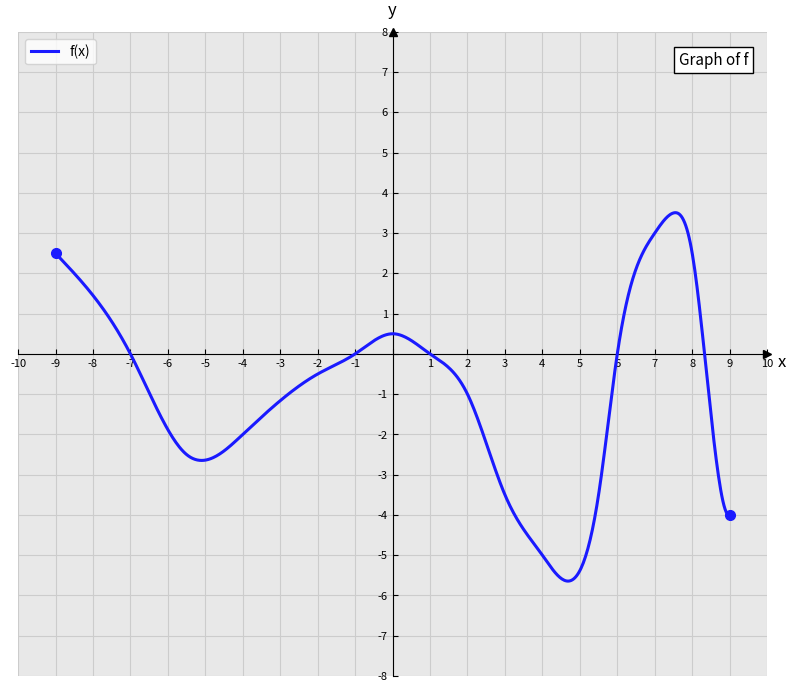

What is the maximum value shown in the chart?

3.5